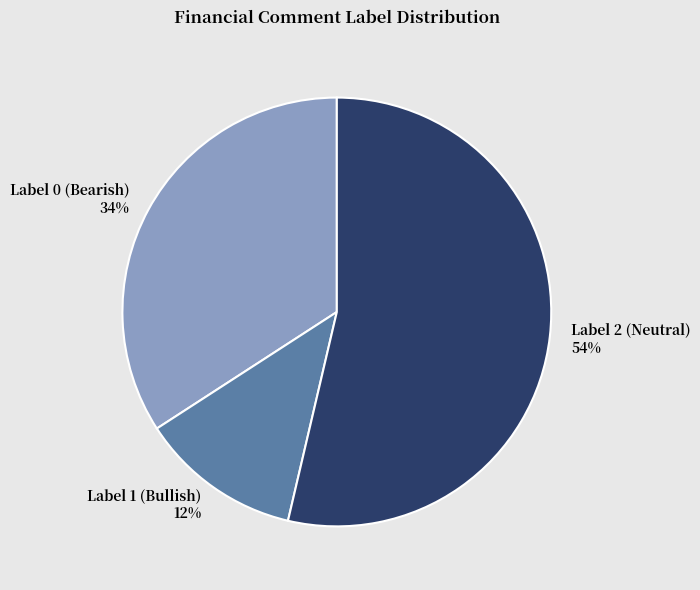

To the nearest percent, what percentage of the pie is Label 1 (Bullish)?

12%